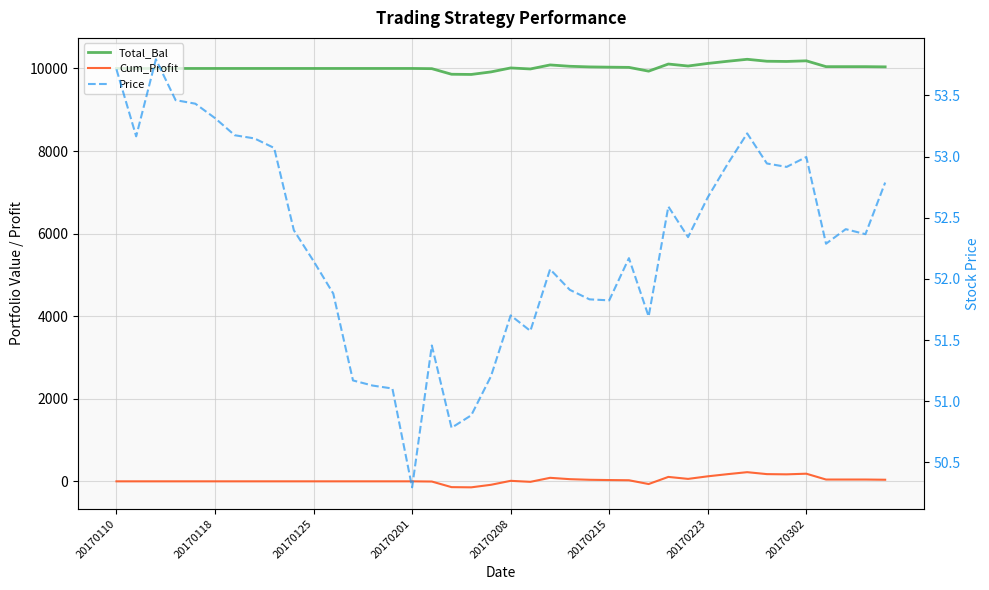

Reading left to right, what are all the values shown in this chart?

Total_Bal: 10000.0	10000.0	10000.0	10000.0	10000.0	10000.0	10000.0	10000.0	10000.0	10000.0	10000.0	10000.0	10000.0	10000.0	10000.0	10000.0	9995.0	9859.5	9854.6	9916.2	10012.3	9987.8	10085.1	10052.6	10037.6	10031.0	10026.0	9934.4	10107.0	10059.0	10121.4	10173.5	10221.9	10174.6	10169.3	10184.8	10043.7	10043.7	10043.7	10038.6
Cum_Profit: 0.0	0.0	0.0	0.0	0.0	0.0	0.0	0.0	0.0	0.0	0.0	0.0	0.0	0.0	0.0	0.0	-5.0	-140.5	-145.4	-83.8	12.3	-12.2	85.1	52.6	37.6	31.0	26.0	-65.6	107.0	59.0	121.4	173.5	221.9	174.6	169.3	184.8	43.7	43.7	43.7	38.6
Price: 53.7	53.2	53.8	53.5	53.4	53.3	53.2	53.1	53.1	52.4	52.1	51.9	51.2	51.1	51.1	50.3	51.5	50.8	50.9	51.2	51.7	51.6	52.1	51.9	51.8	51.8	52.2	51.7	52.6	52.3	52.7	52.9	53.2	52.9	52.9	53.0	52.3	52.4	52.4	52.8